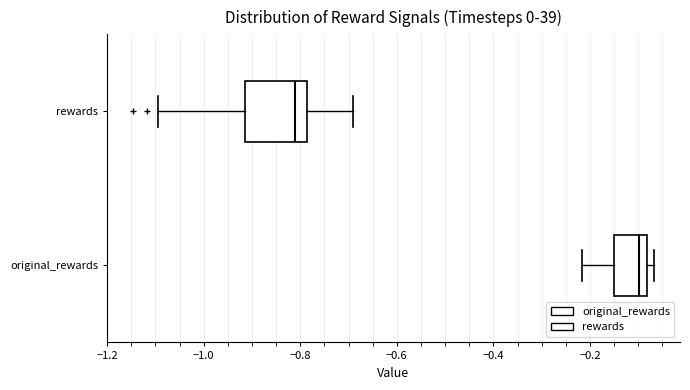

Which box's median line is the furthest to the right?

original_rewards